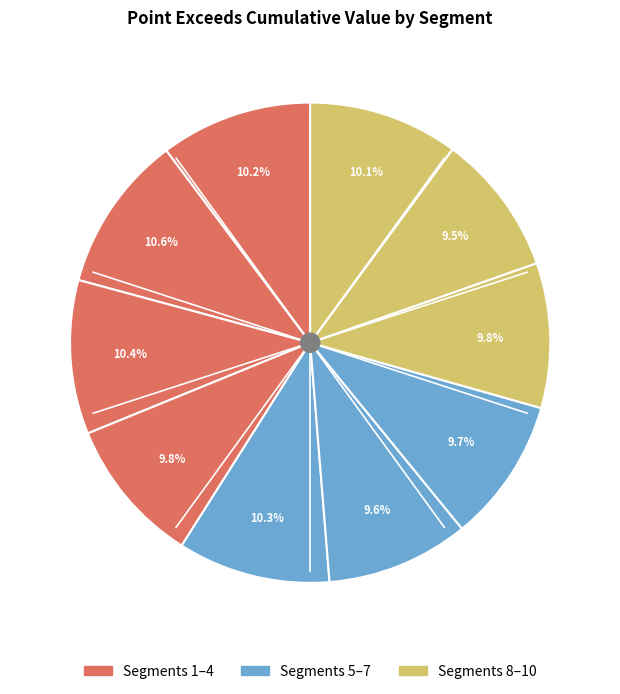

Count the number of slices in the pie.

10